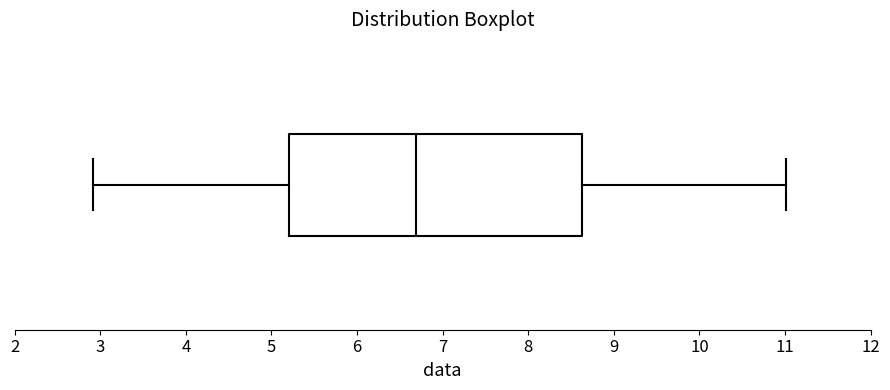

Transcribe this box plot: give where the median line is, the range the box spans, and where the two whiskers end, as read against the x-axis. The values are not printed on the chart, so give them approximately, as read against the axis.

median 6.7, box 5.2 to 8.6, whiskers 2.9 to 11.0